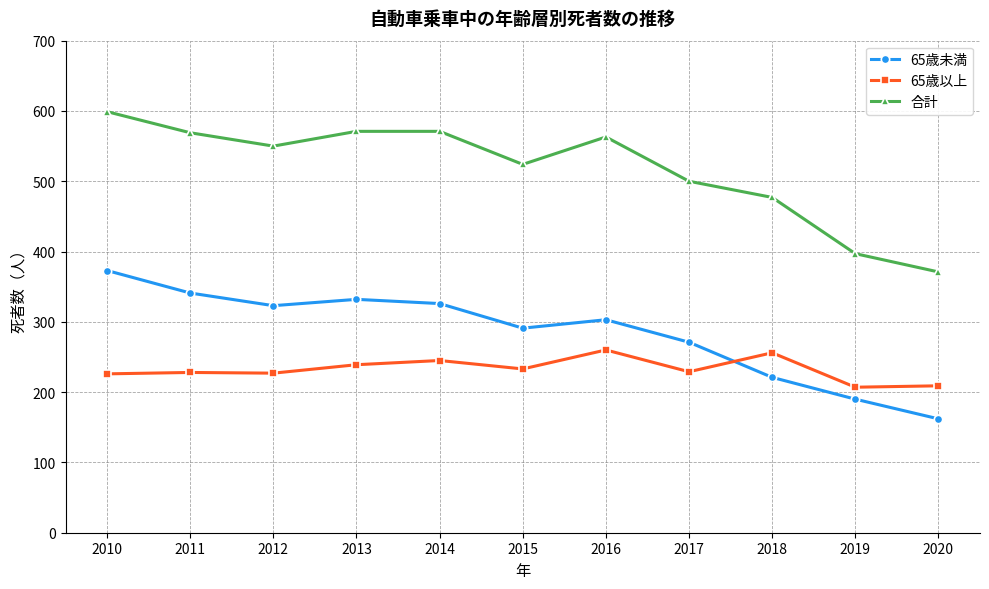

True or false: 65歳未満 has more than 1 interior local peaks.

True